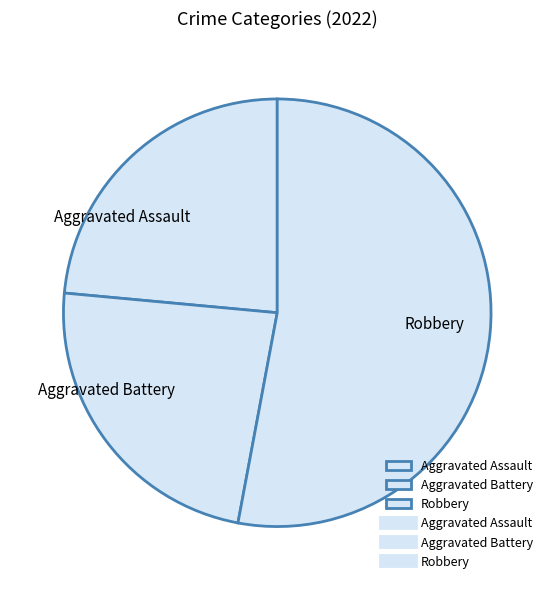

Count the number of slices in the pie.

3